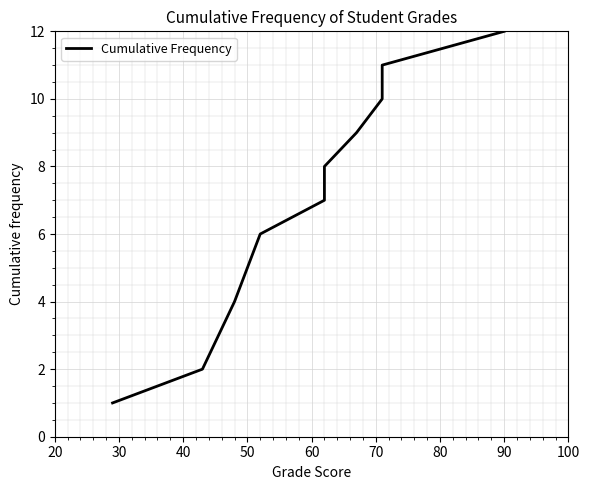

What is the difference between the values at 9 and 40?

8